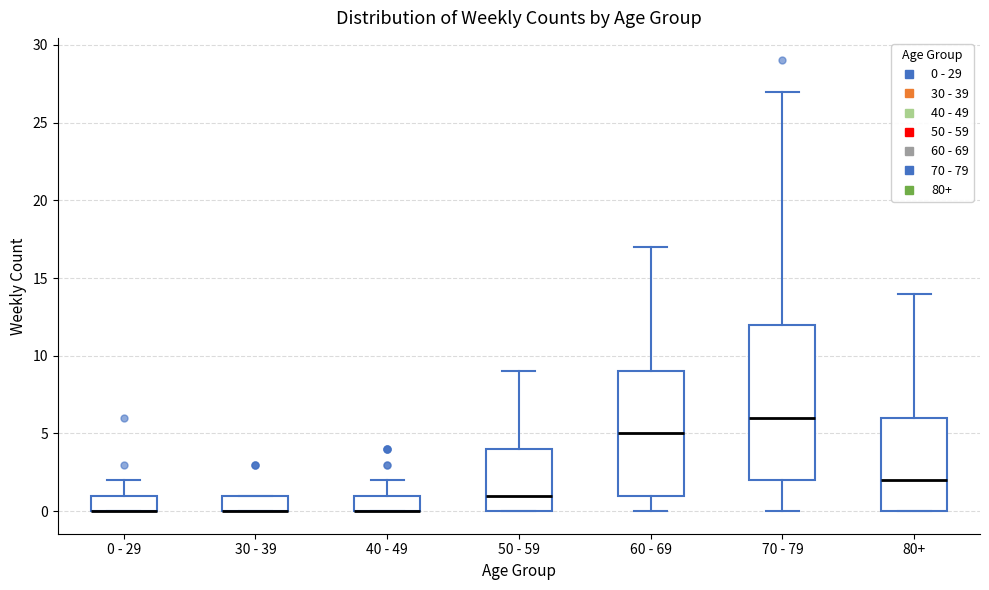

Reading left to right, transcribe this box plot: for each box, give where its median line is, the range the box spans, and where its two whiskers end, as read against the y-axis. The values are not printed on the chart, so give them approximately, as read against the axis.

0 - 29: median 0 (drawn on the box's lower edge), box 0 to 1, whiskers 0 to 2
30 - 39: median 0 (drawn on the box's lower edge), box 0 to 1, whiskers 0 to 1
40 - 49: median 0 (drawn on the box's lower edge), box 0 to 1, whiskers 0 to 2
50 - 59: median 1, box 0 to 4, whiskers 0 to 9
60 - 69: median 5, box 1 to 9, whiskers 0 to 17
70 - 79: median 6, box 2 to 12, whiskers 0 to 27
80+: median 2, box 0 to 6, whiskers 0 to 14